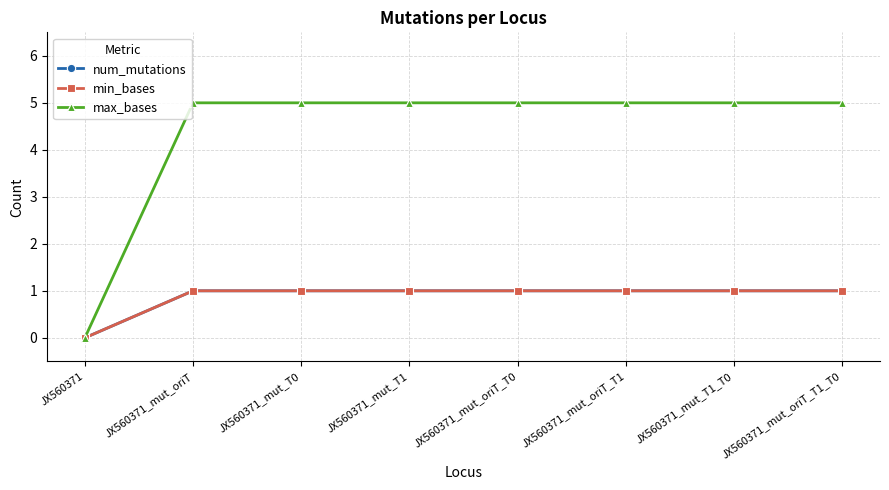

Is this an area chart (filled region under the line)?

No